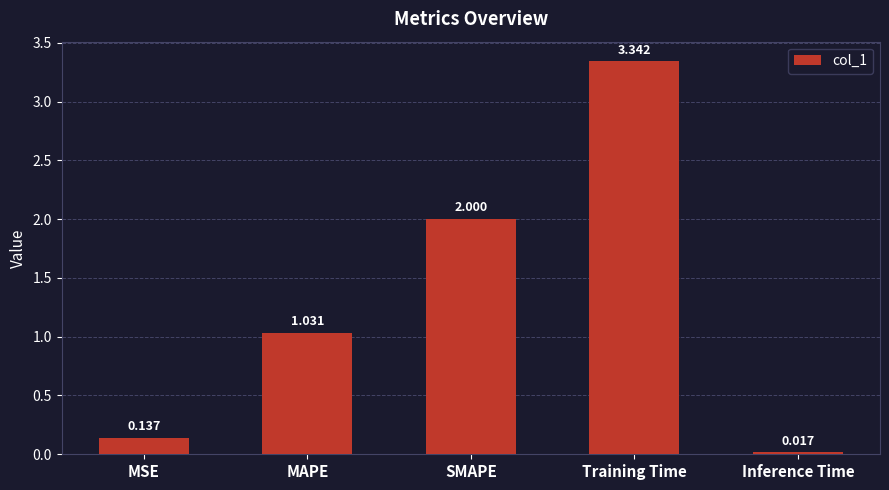

What is the value of the 3rd bar from the left?

2.0